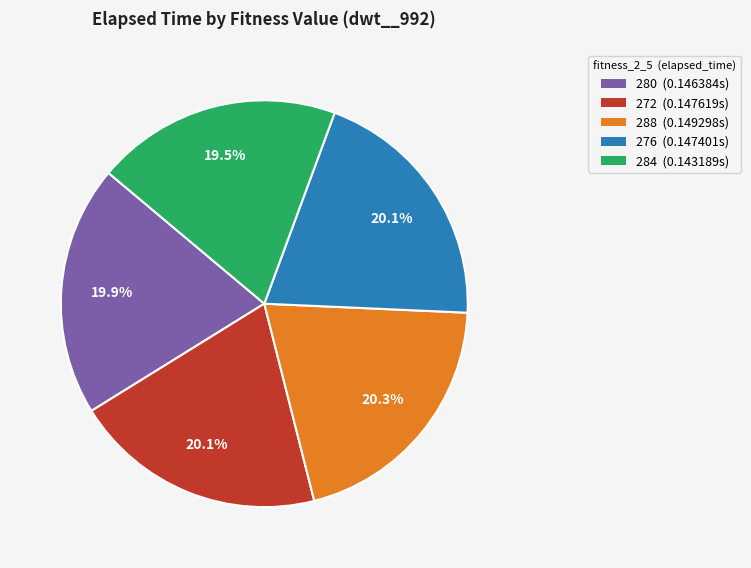

To the nearest percent, what portion does 280 represent?

20%